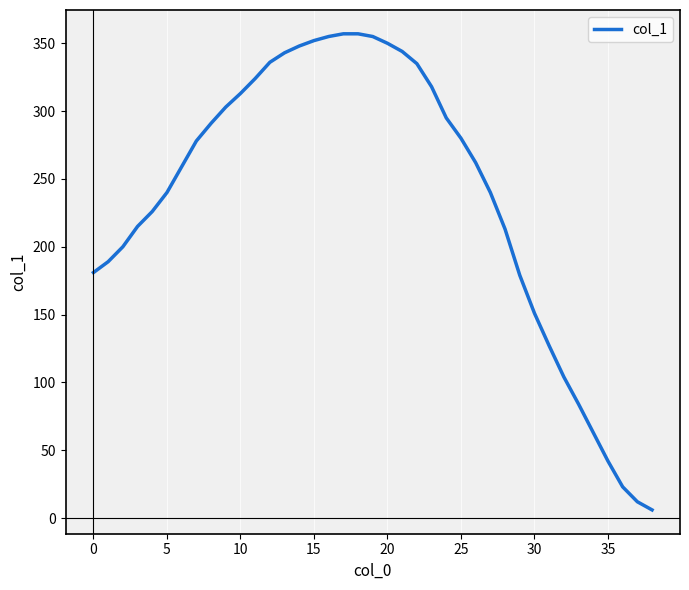

What is the difference between the maximum and minimum values?

351